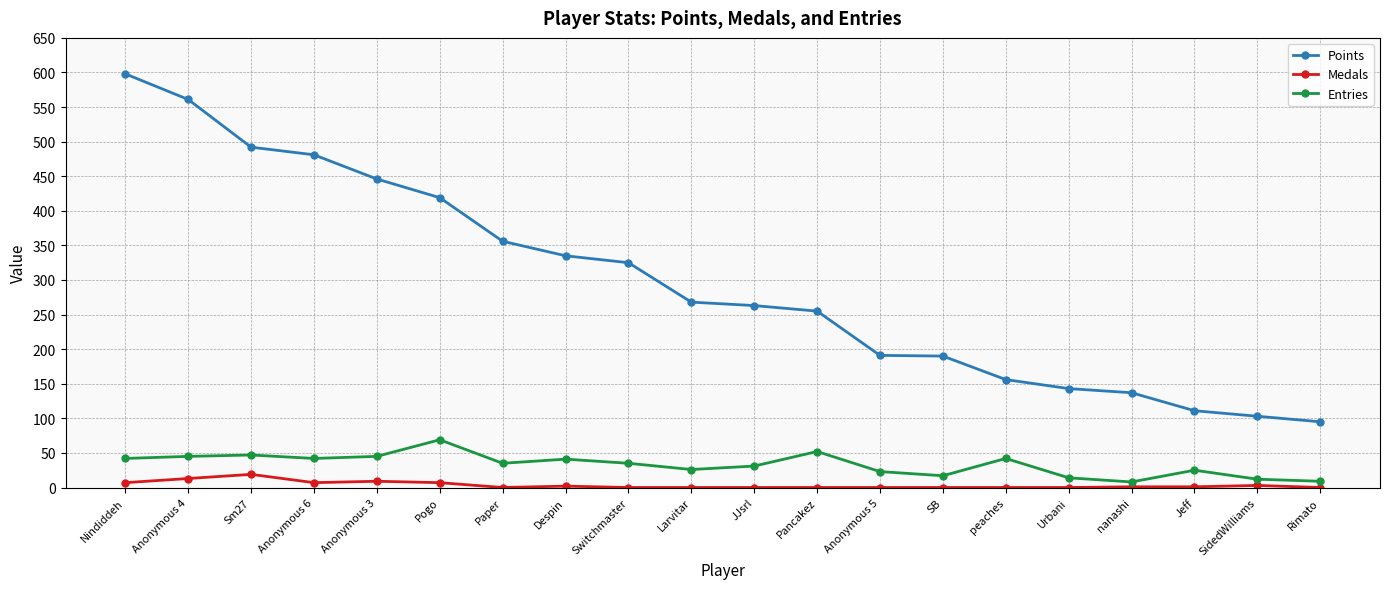

What is the total value across all series at peaches?

198